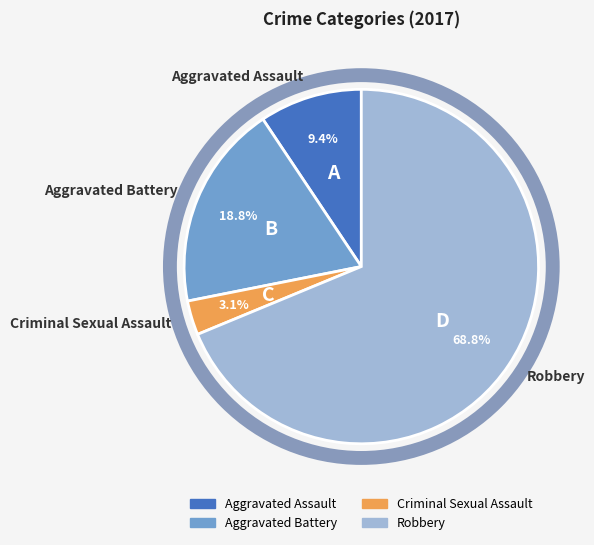

Which category accounts for the majority?

Robbery